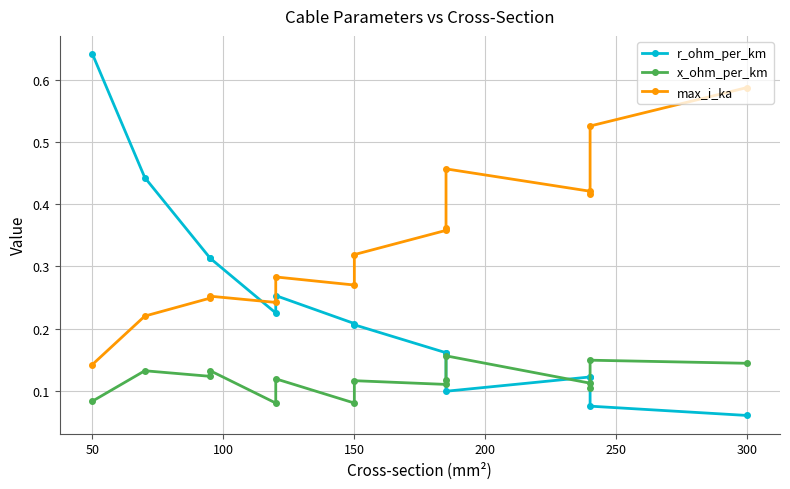

Count the number of categories in the chart.

15